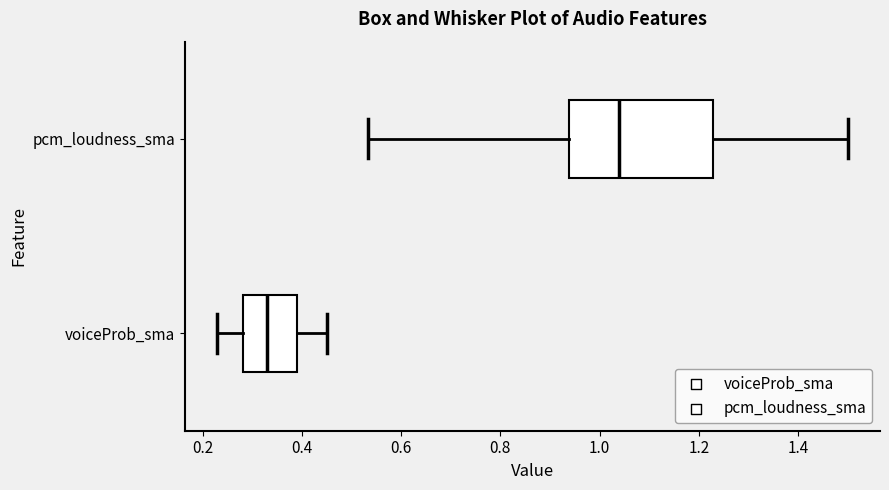

Reading bottom to top, transcribe this box plot: for each box, give where its median line is, the range the box spans, and where its two whiskers end, as read against the x-axis. The values are not printed on the chart, so give them approximately, as read against the axis.

voiceProb_sma: median 0.32, box 0.28 to 0.40, whiskers 0.22 to 0.46
pcm_loudness_sma: median 1.04, box 0.94 to 1.22, whiskers 0.54 to 1.50